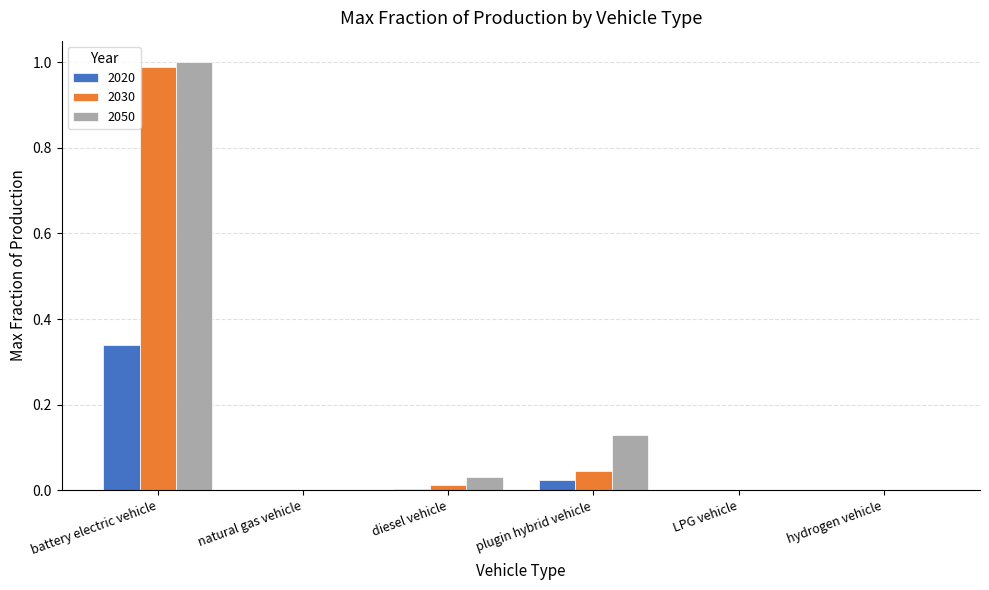

What is the sum of the 2050 values at battery electric vehicle and plugin hybrid vehicle?

1.1